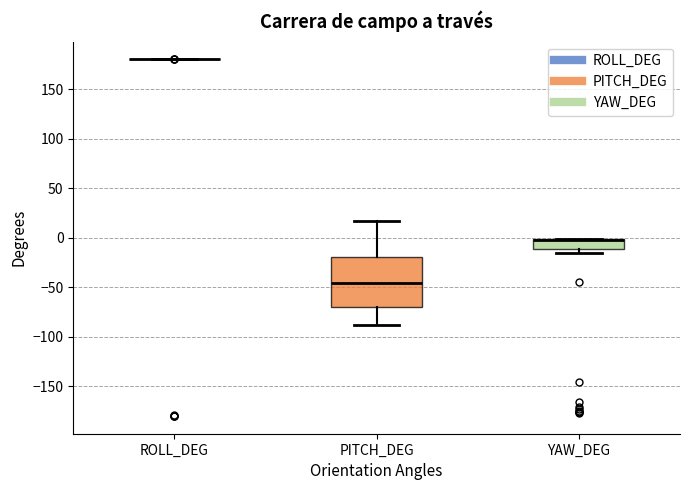

Comparing the boxes themselves (not the whiskers), which one is the tallest?

PITCH_DEG